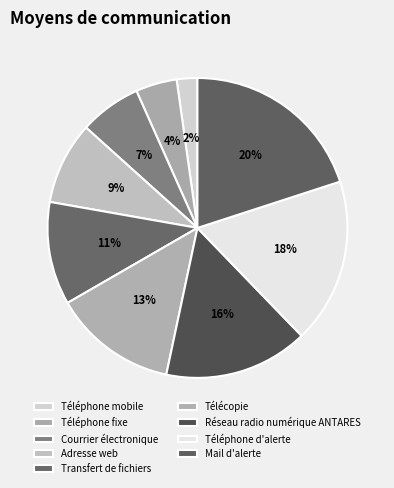

How many slices are in this pie chart?

9